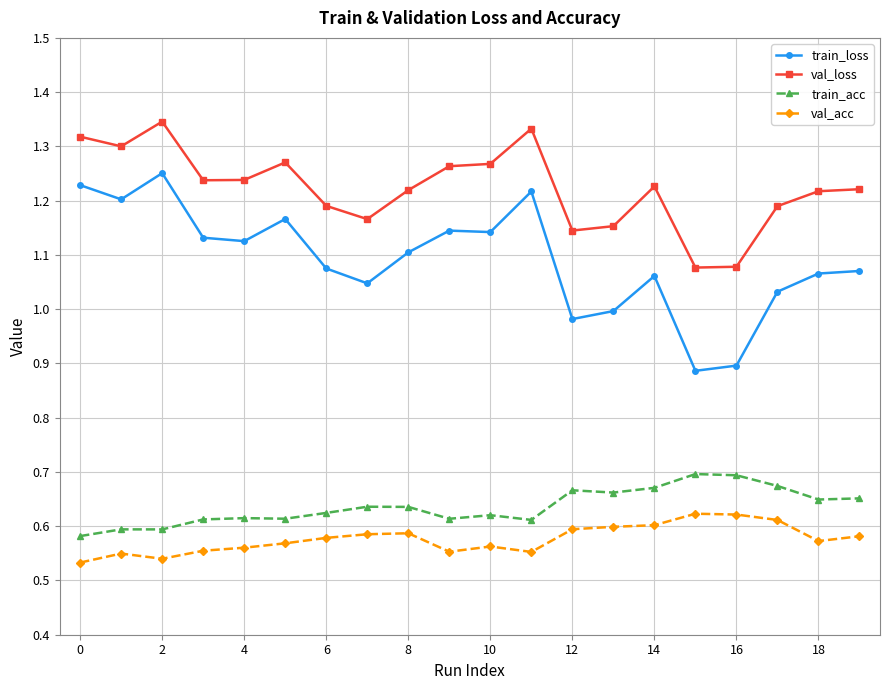

Which series has the largest total across all categories?

val_loss